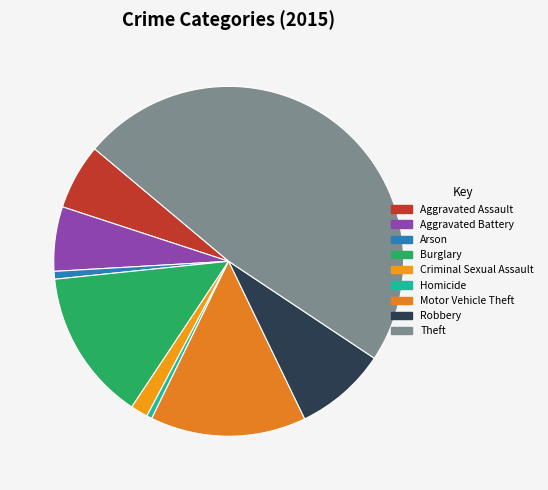

Count the number of slices in the pie.

9